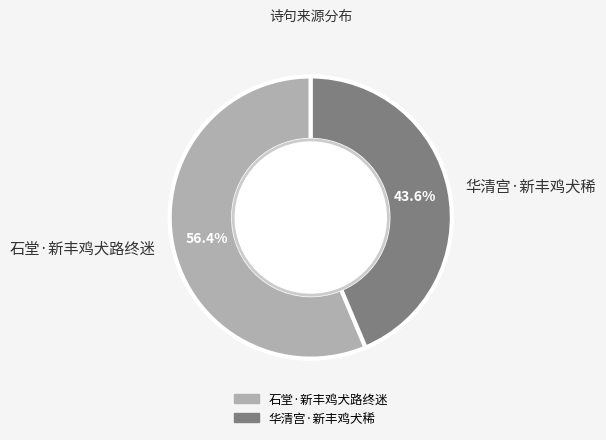

Rank the categories by value from highest to lowest.

石堂·新丰鸡犬路终迷, 华清宫·新丰鸡犬稀